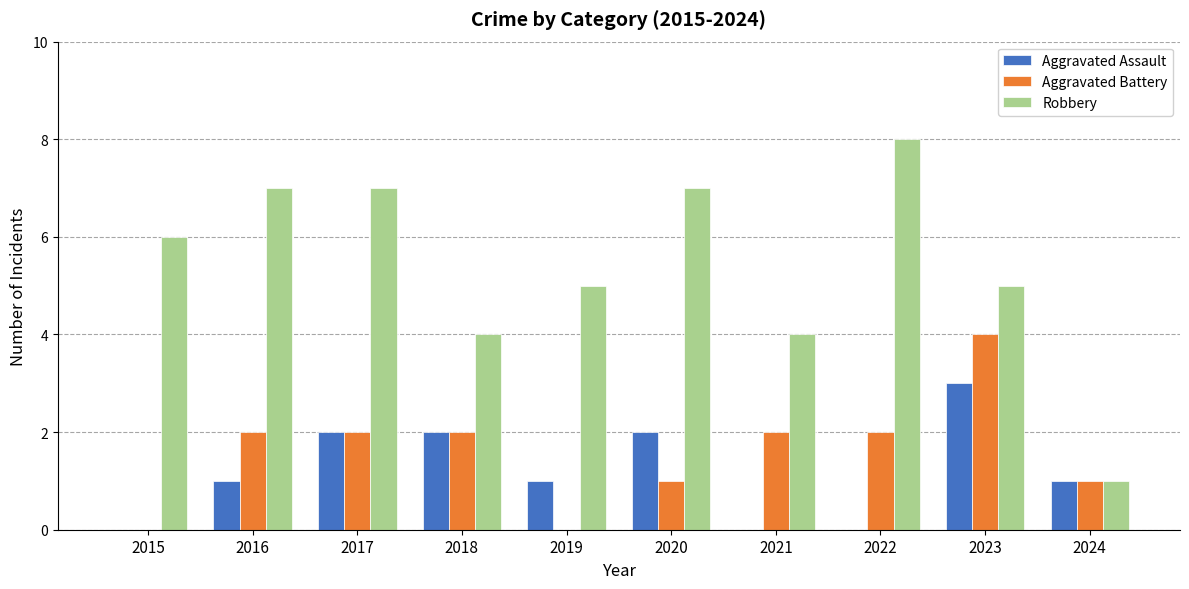

How many series are shown in this chart?

3